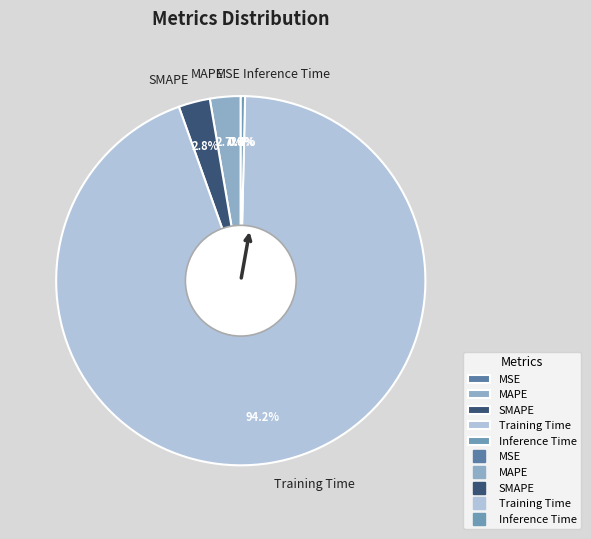

What portion of the pie excludes MAPE?

97.3%